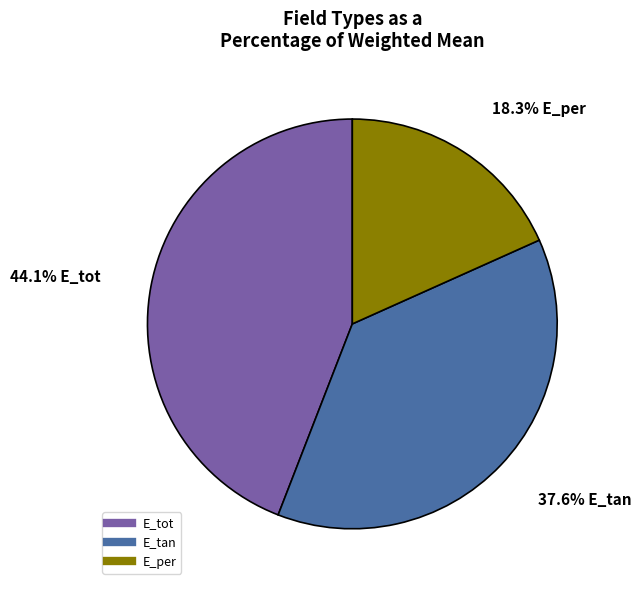

How many segments does this pie chart have?

3